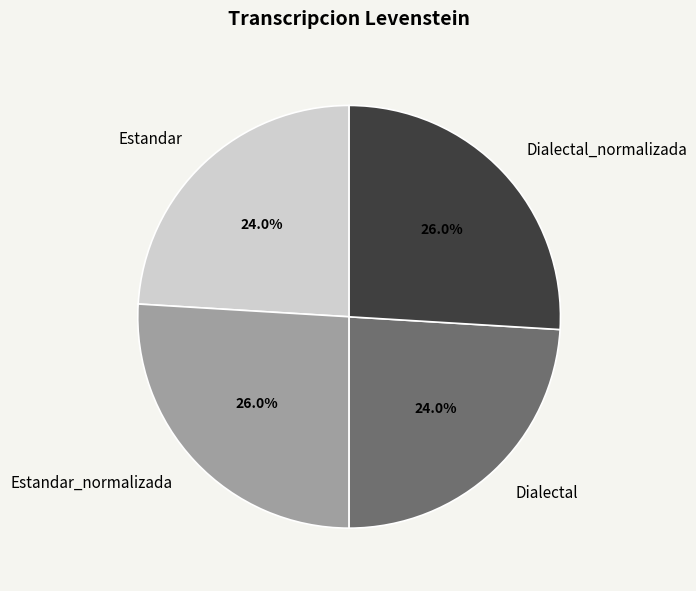

Does Dialectal represent more than half of the total?

No